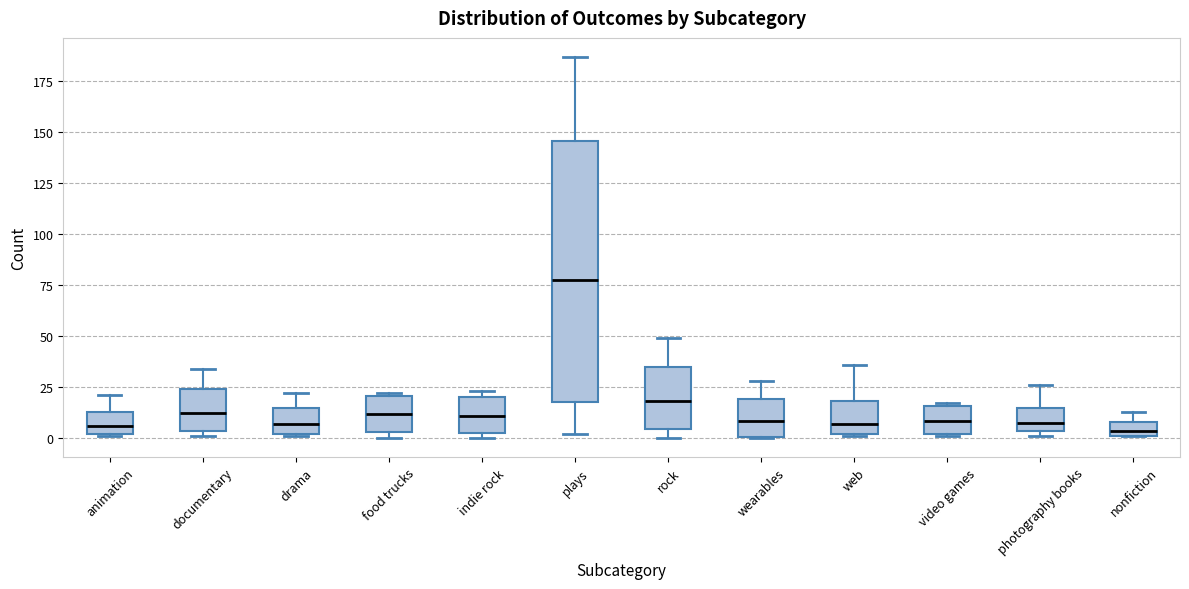

Where does the median line of the box for documentary sit on the y-axis? The values are not printed on the chart, so give them approximately, as read against the axis.

15